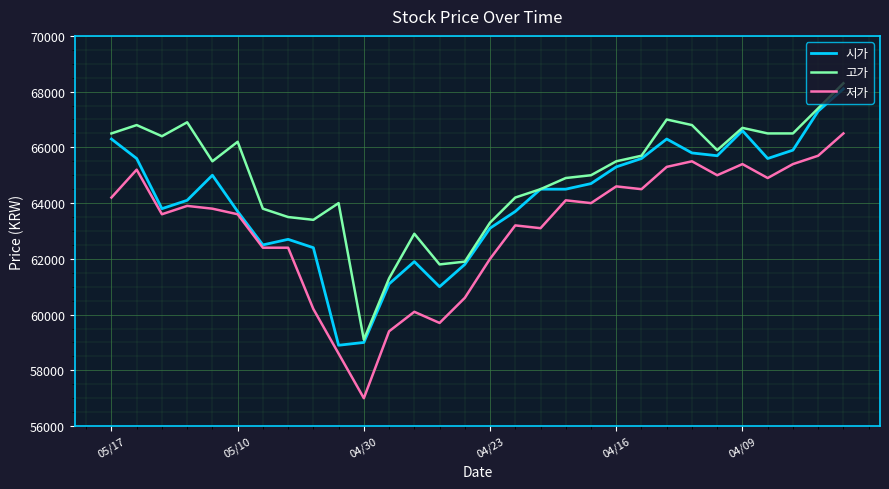

Which series has the largest total across all categories?

고가